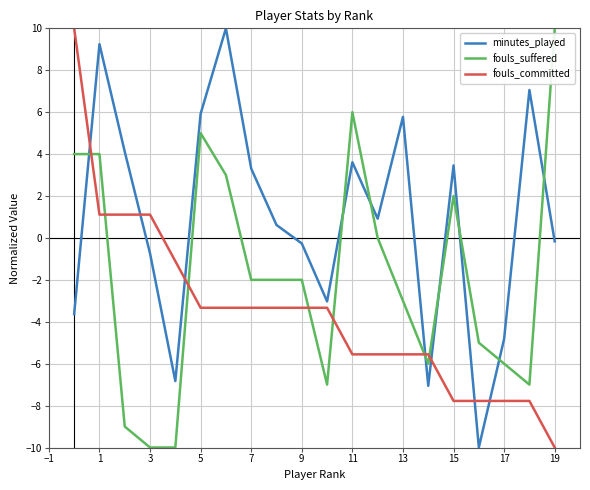

Which series has the largest total across all categories?

minutes_played